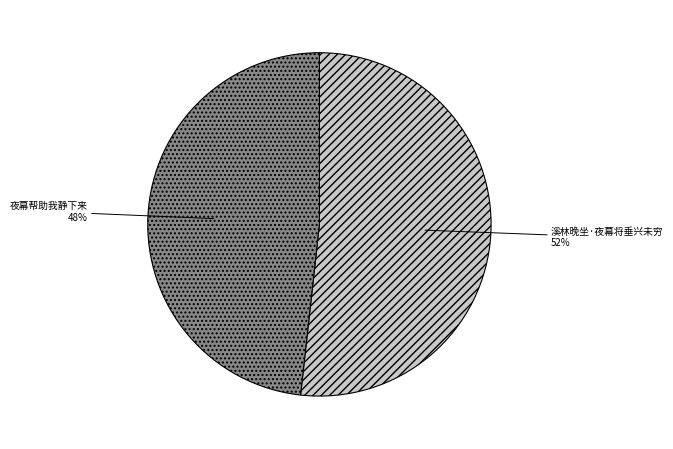

Is it true that 溪林晚坐·夜幕将垂兴未穷 is 44% of the pie?

False